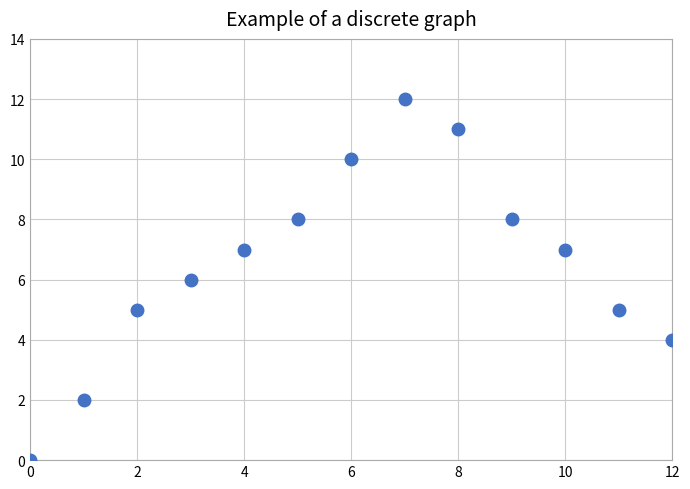

What is the range of Y values (max minus min)?

12